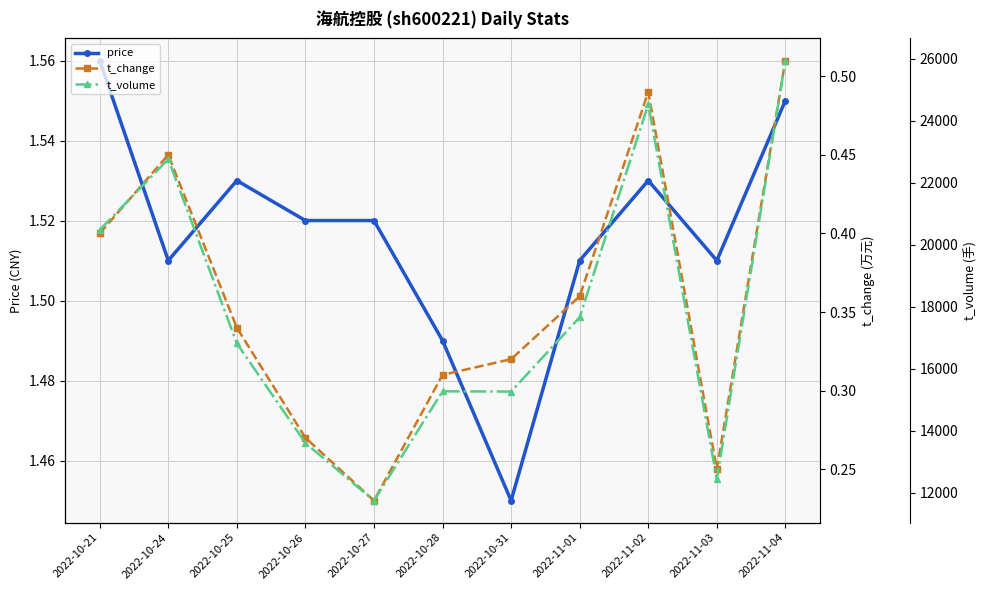

Is it true that t_volume equals 13603.0 at 2022-10-26?

True